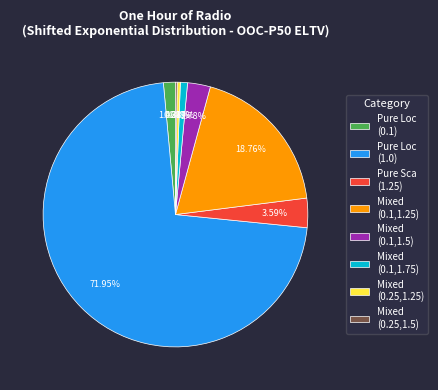

Does any single category account for the majority?

Yes